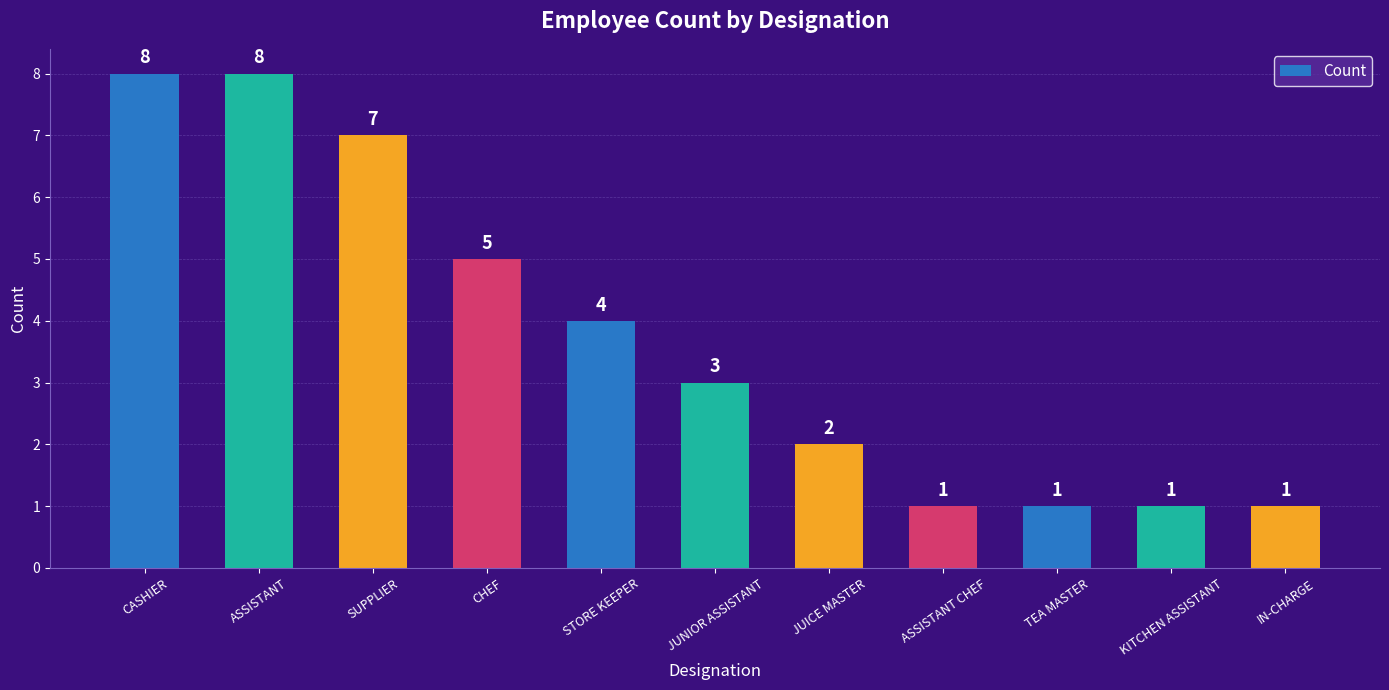

What is the maximum value shown in the chart?

8